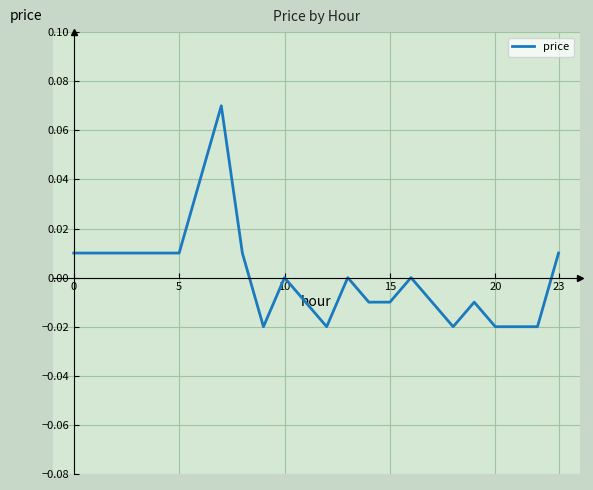

Is this an area chart (filled region under the line)?

No